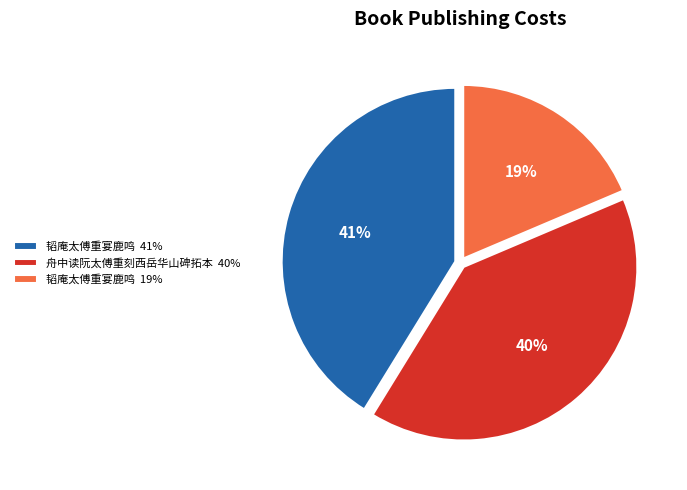

How many slices are in this pie chart?

3